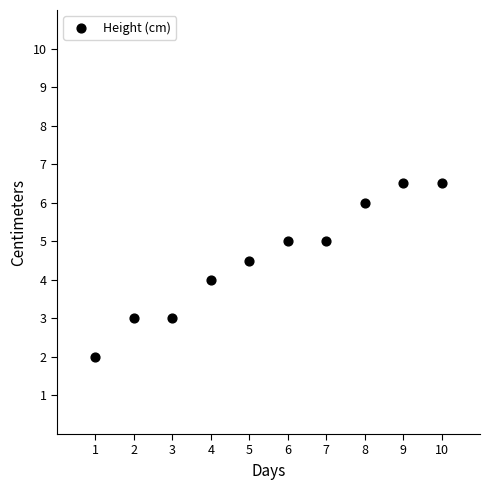

What is the average X value?

5.5